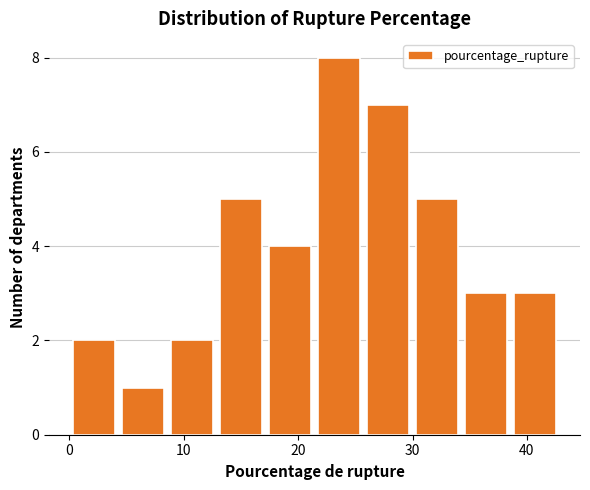

What is the height of the bar covering 4 to 9 on the x-axis? Neither the bar edges nor the heights are printed on the chart, so give them approximately, as read against the axes.

1